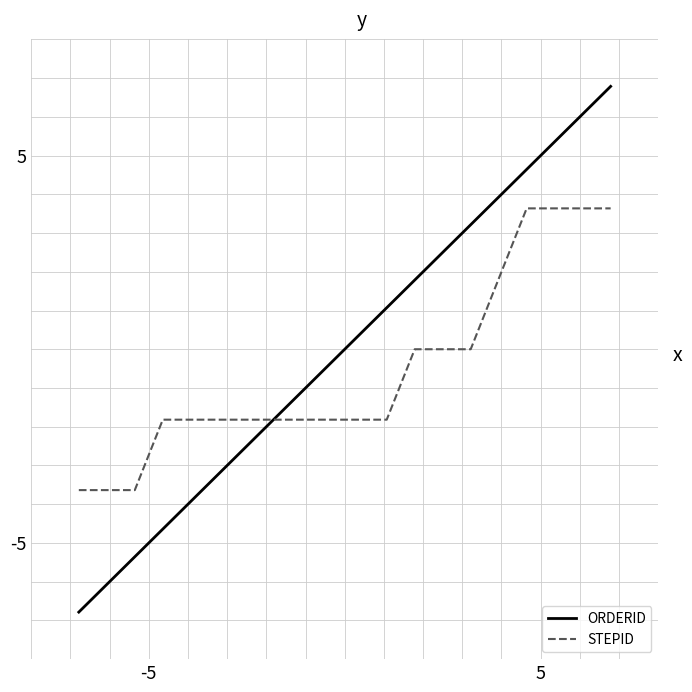

What is the greatest value displayed?

6.8